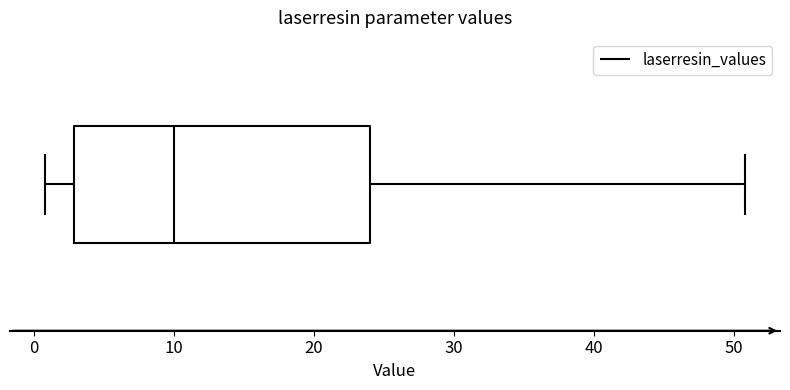

Where does the right whisker of the box end on the x-axis? The values are not printed on the chart, so give them approximately, as read against the axis.

51